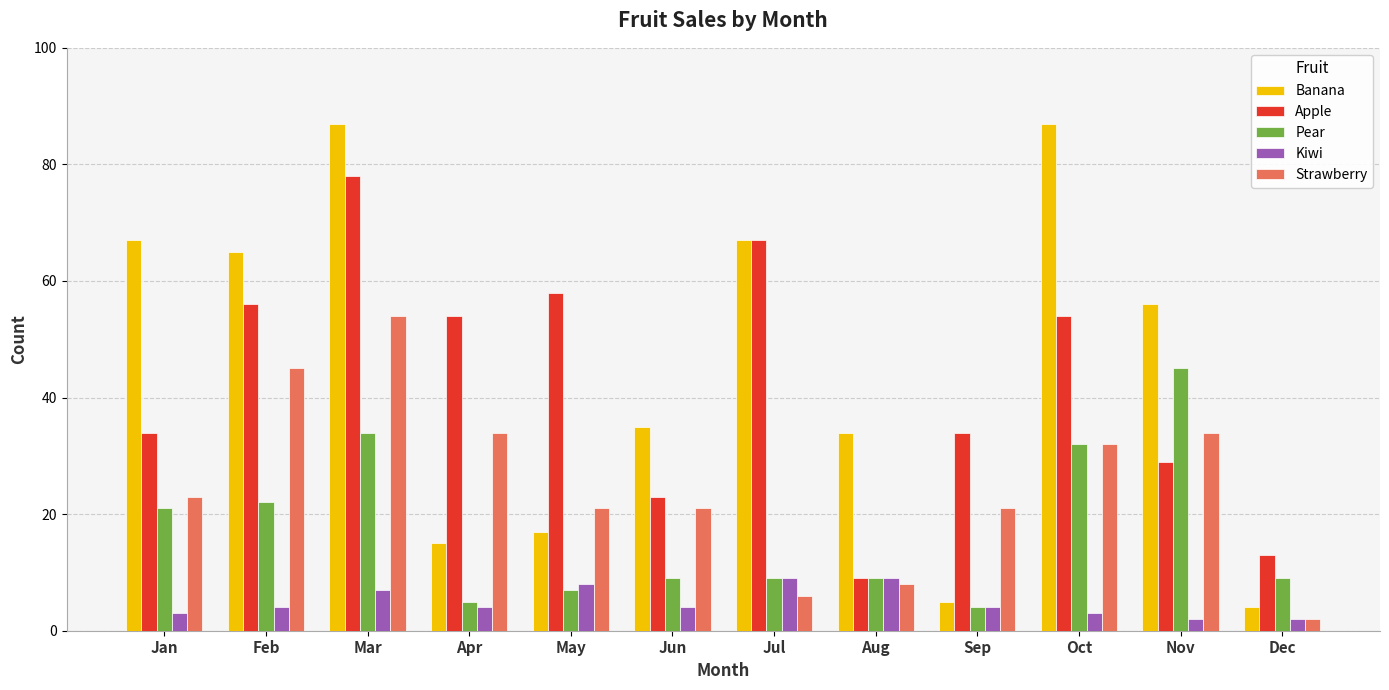

At how many categories does at least one series exceed 74?

2